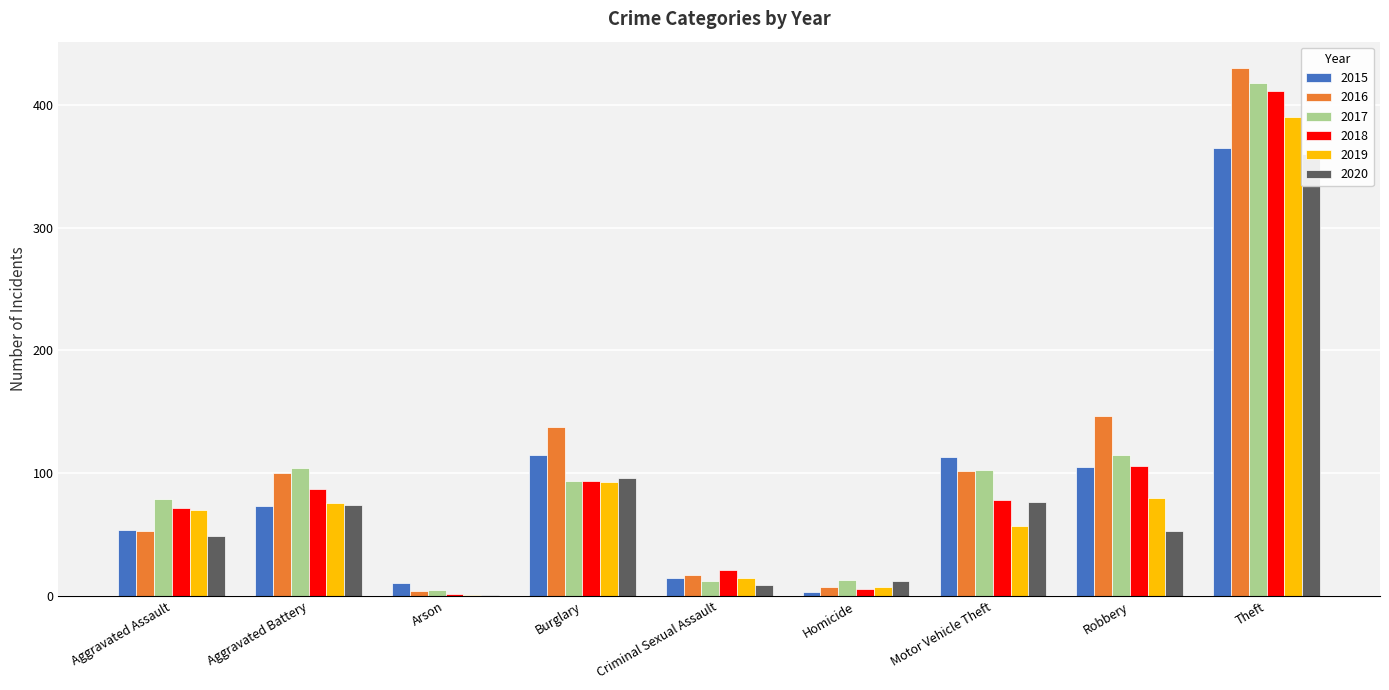

Is it true that 2016 equals 2 at Arson?

False